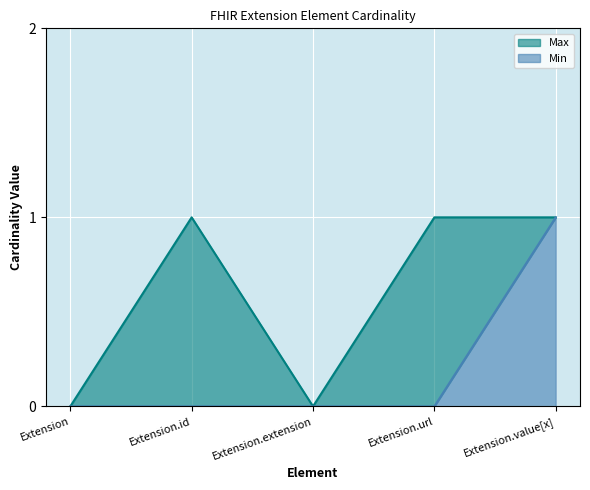

Rank the series by their maximum value, from highest to lowest.

Min, Max